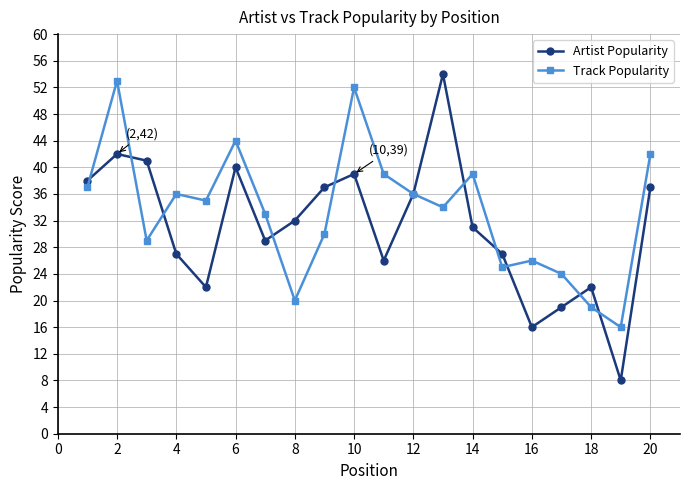

How many interior local valleys does the Artist Popularity series have?

5